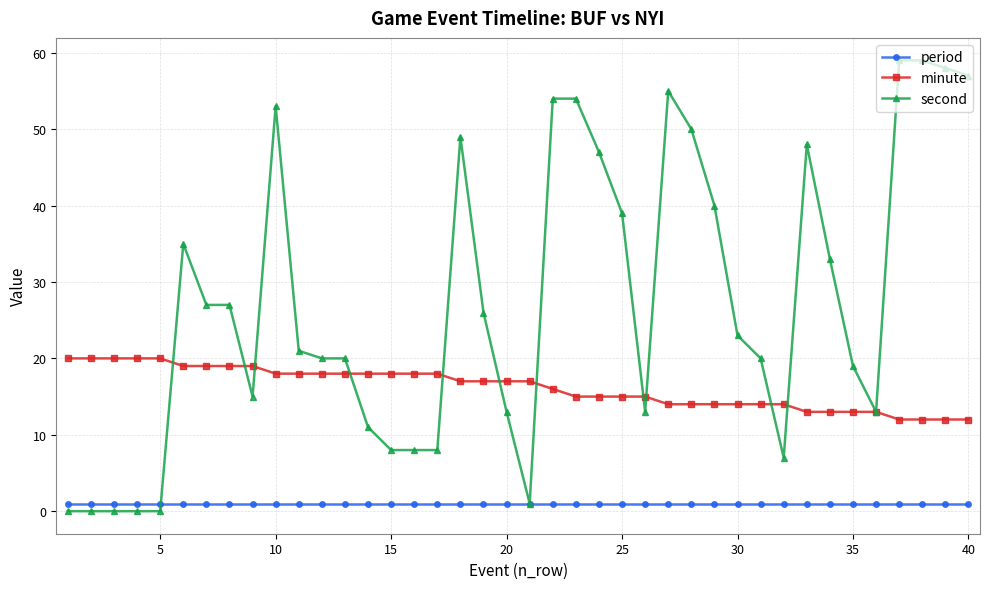

Rank the series by their maximum value, from lowest to highest.

period, minute, second